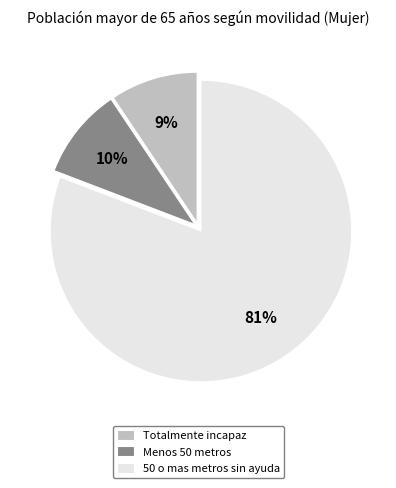

Count the number of slices in the pie.

3